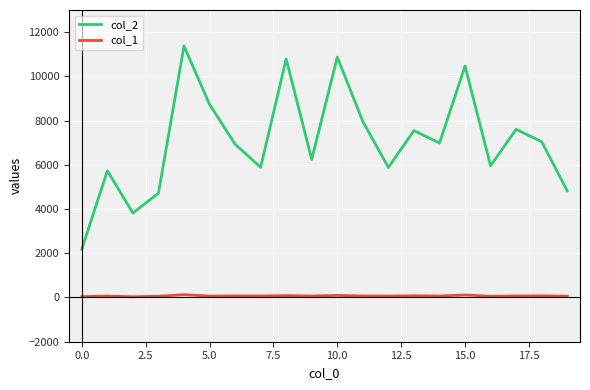

Which series has the largest total across all categories?

col_2